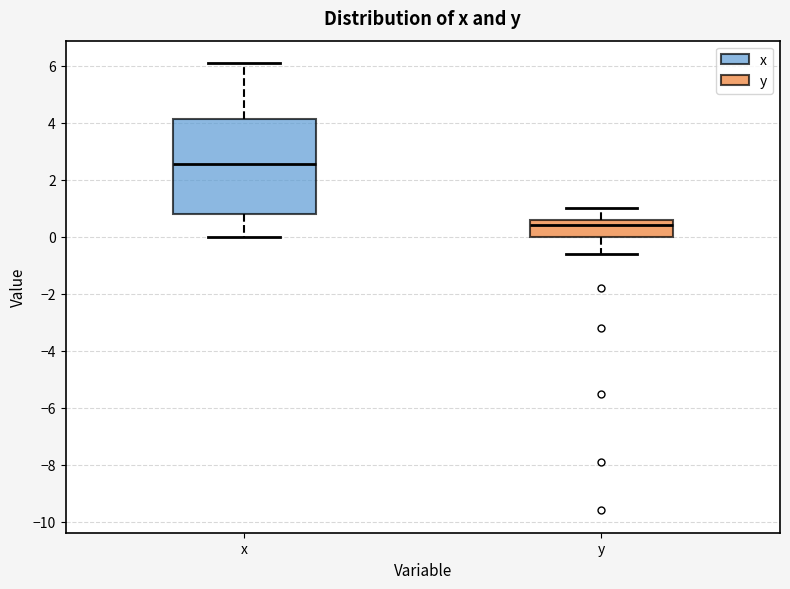

Which box is the tallest, from its lower edge to its upper edge?

x